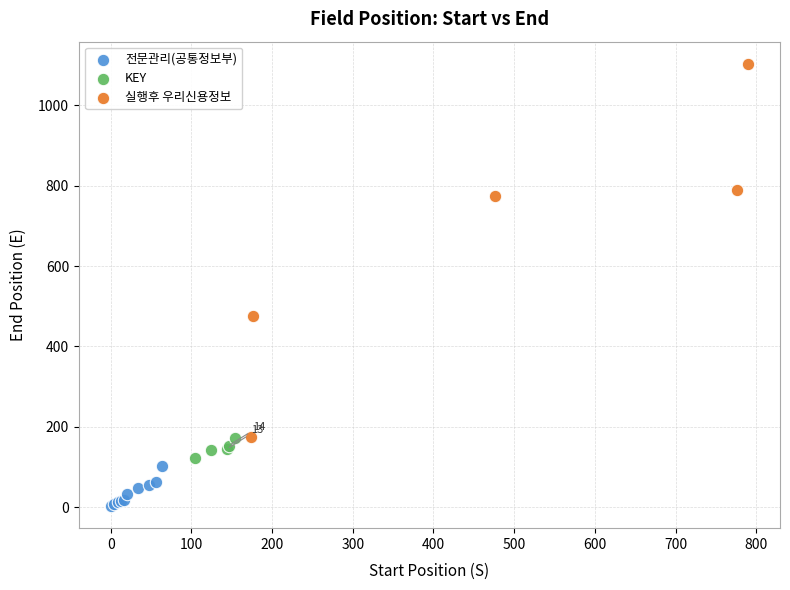

Which series reaches the minimum Y coordinate?

전문관리(공통정보부)